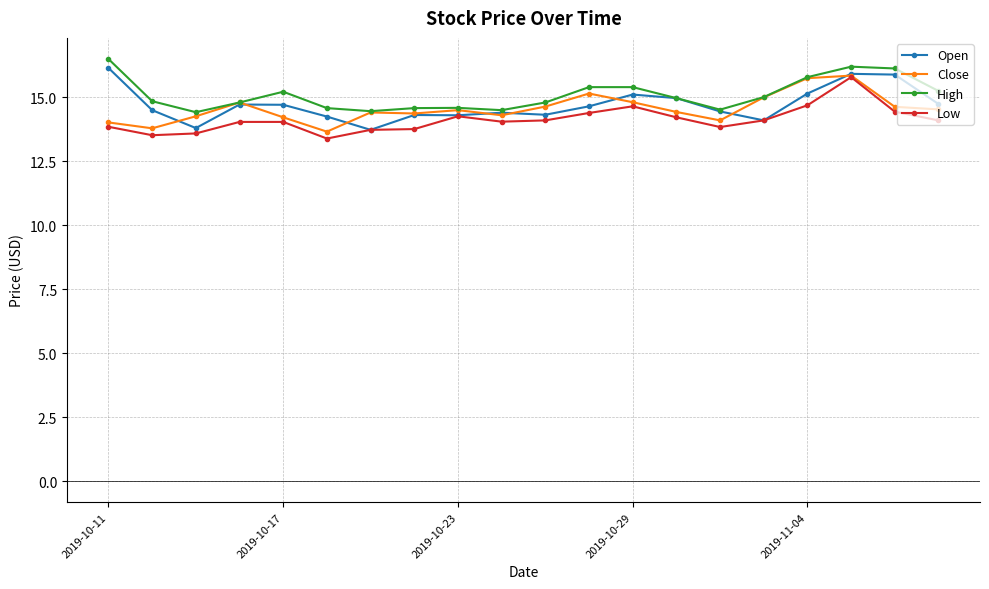

What is the maximum value for Low?

15.8